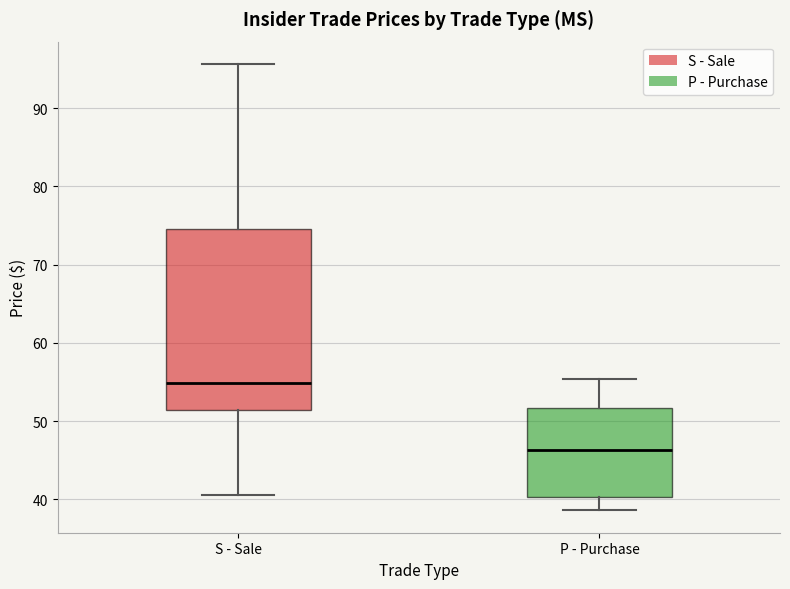

Which box has the highest median line?

S - Sale